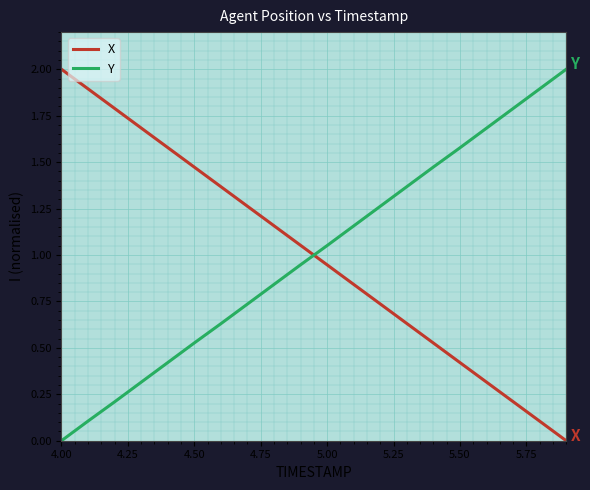

After their last crossing, which series has the higher values: X or Y?

Y